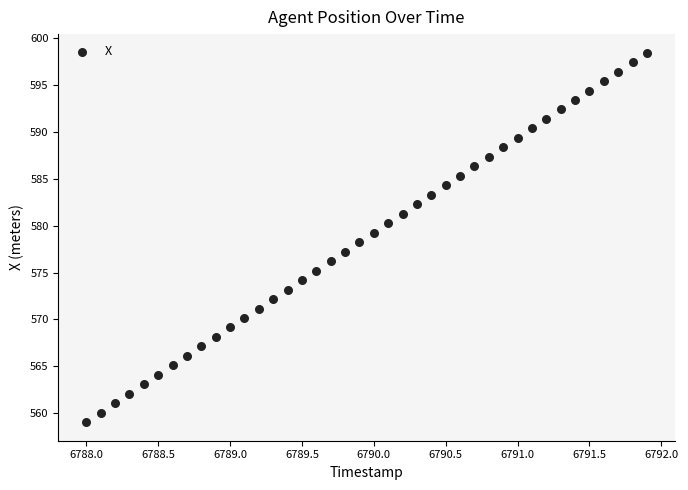

What is the range of X values (max minus min)?

3.9